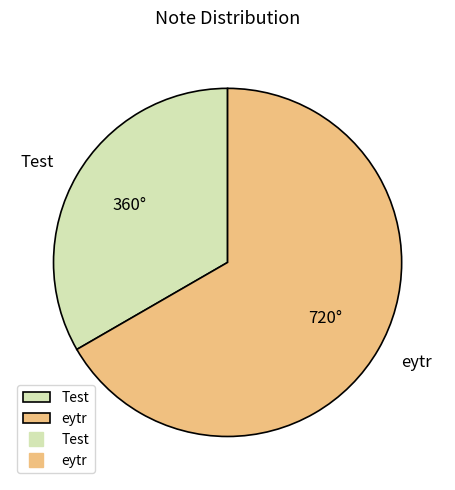

Which category has the biggest portion of the pie?

eytr